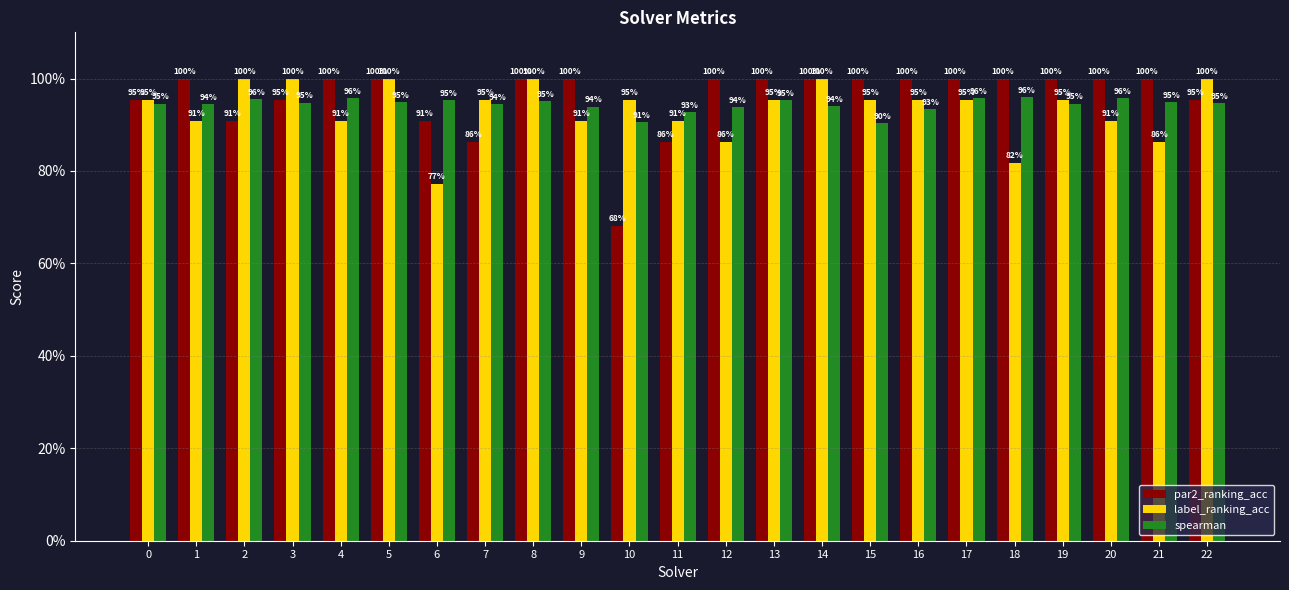

Does the chart contain any negative values?

No